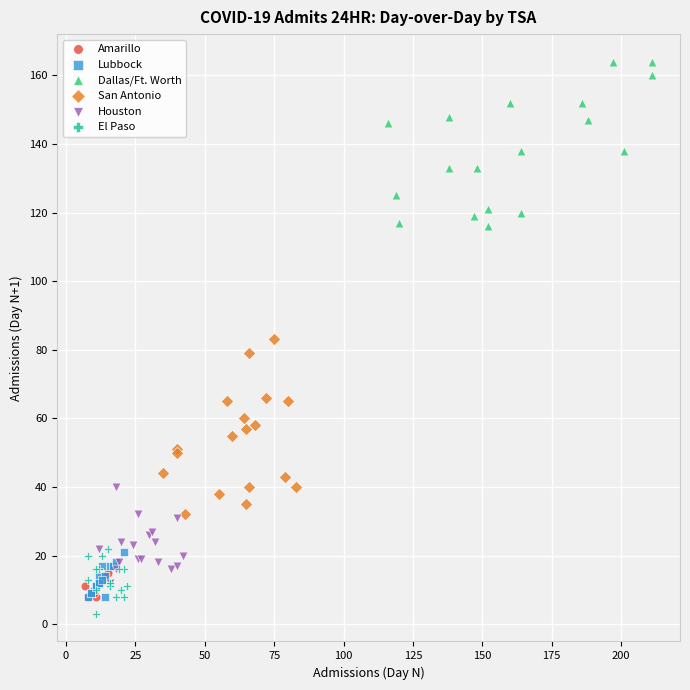

Which series has the widest spread of Y values?

San Antonio